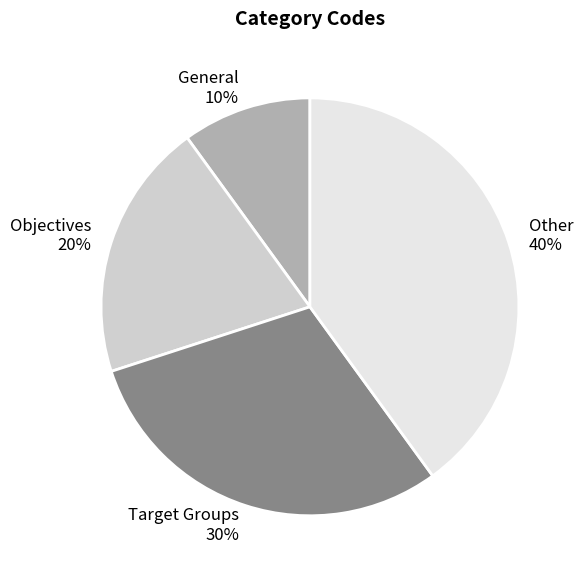

What is the smallest slice in the pie chart?

General